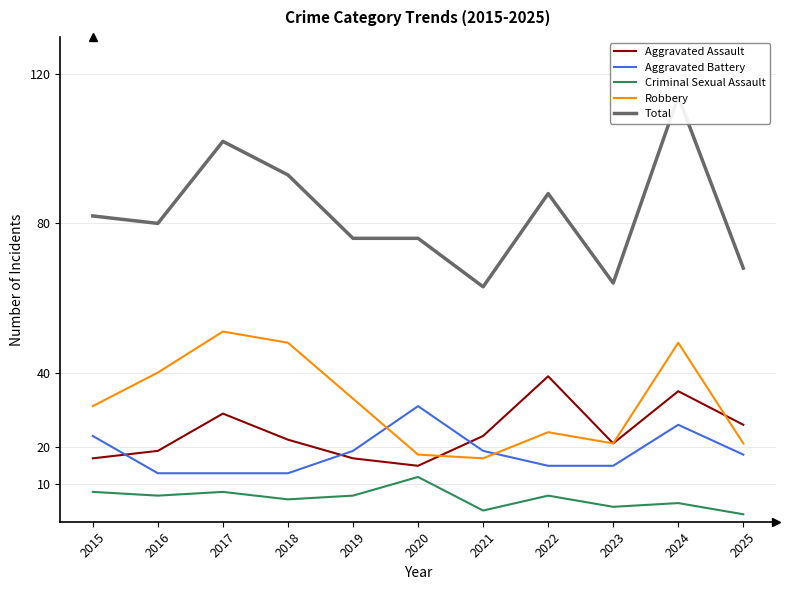

Reading right to left, list all the values displayed in this chart.

Aggravated Assault: 2025=26	2024=35	2023=21	2022=39	2021=23	2020=15	2019=17	2018=22	2017=29	2016=19	2015=17
Aggravated Battery: 2025=18	2024=26	2023=15	2022=15	2021=19	2020=31	2019=19	2018=13	2017=13	2016=13	2015=23
Criminal Sexual Assault: 2025=2	2024=5	2023=4	2022=7	2021=3	2020=12	2019=7	2018=6	2017=8	2016=7	2015=8
Robbery: 2025=21	2024=48	2023=21	2022=24	2021=17	2020=18	2019=33	2018=48	2017=51	2016=40	2015=31
Total: 2025=68	2024=114	2023=64	2022=88	2021=63	2020=76	2019=76	2018=93	2017=102	2016=80	2015=82